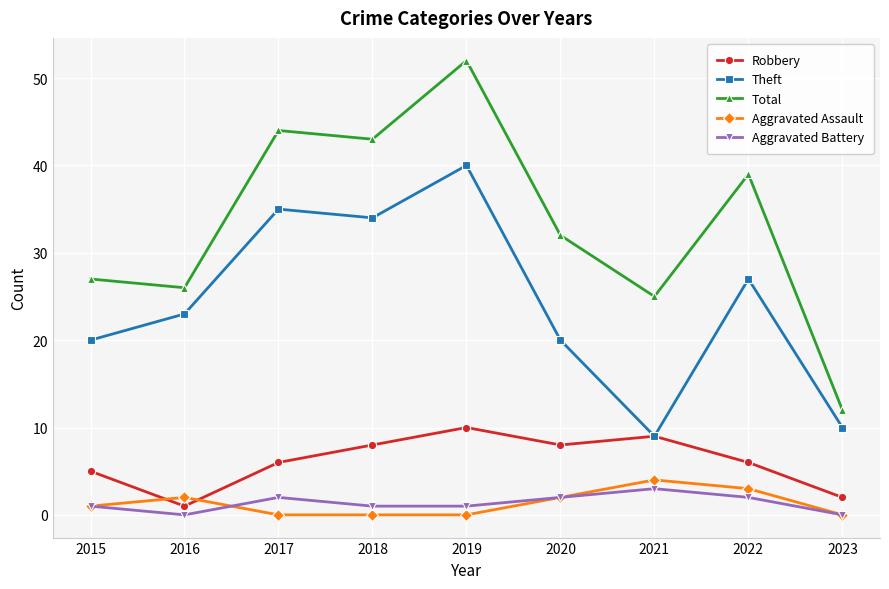

True or false: Theft and Aggravated Assault cross at least once.

False